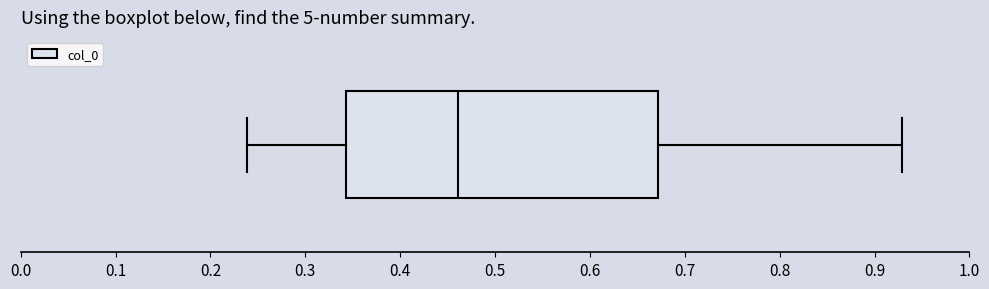

Read this box plot against the x-axis: the position of the median line, the range covered by the box, and the ends of both whiskers. The values are not printed on the chart, so give them approximately, as read against the axis.

median 0.46, box 0.34 to 0.67, whiskers 0.24 to 0.93